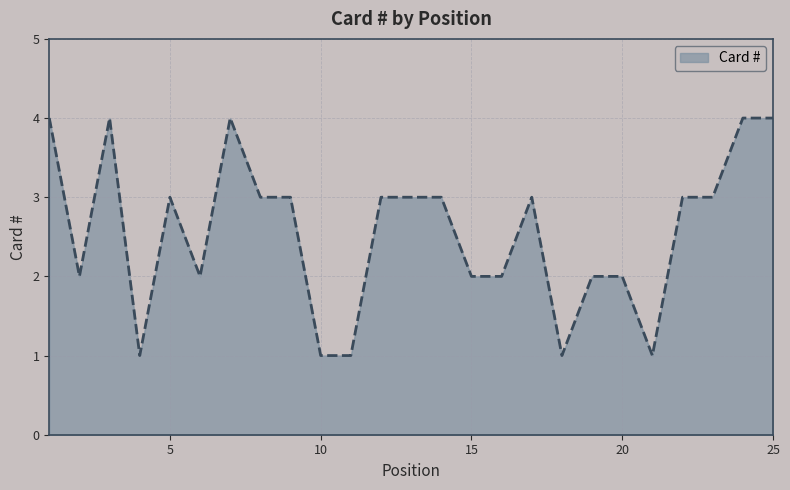

What is the greatest value displayed?

4